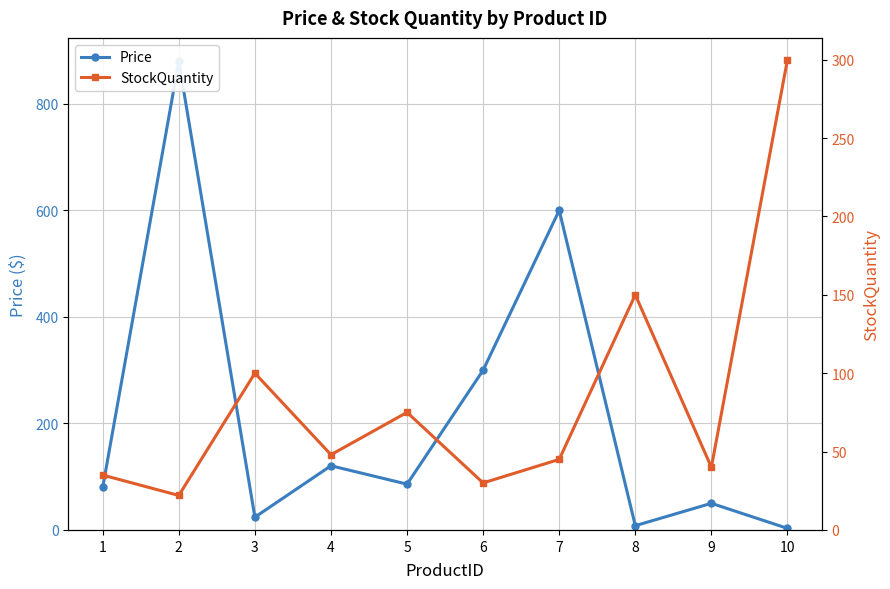

What are all the series names shown in the legend?

Price, StockQuantity